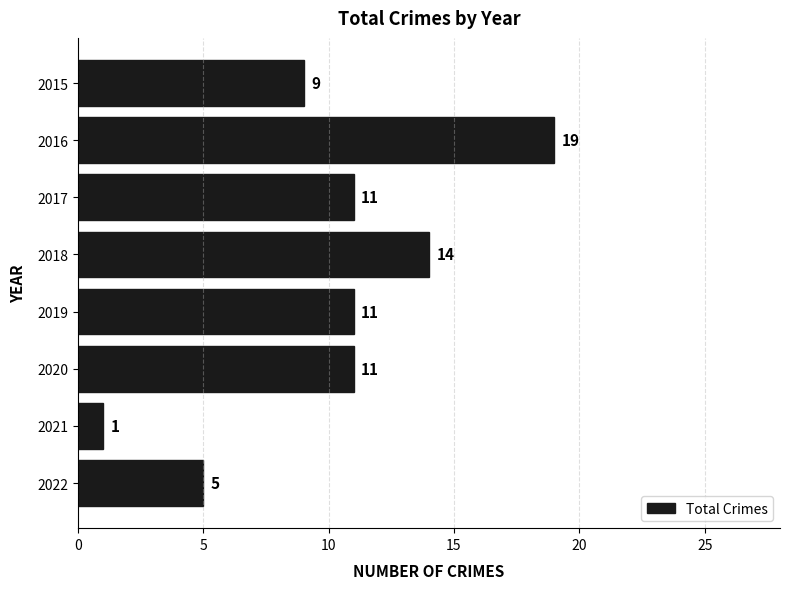

Reading top to bottom, what are all the values shown in this chart?

2015=9	2016=19	2017=11	2018=14	2019=11	2020=11	2021=1	2022=5